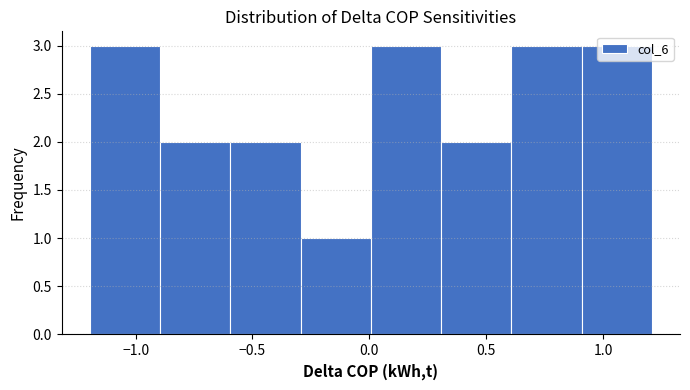

Reading left to right, list every bar in this chart as the range it spans on the x-axis followed by its height. Neither the bar edges nor the heights are printed on the chart, so give them approximately, as read against the axes.

-1.2 to -0.9: 3
-0.9 to -0.6: 2
-0.6 to -0.3: 2
-0.3 to 0.0: 1
0.0 to 0.3: 3
0.3 to 0.6: 2
0.6 to 0.9: 3
0.9 to 1.2: 3